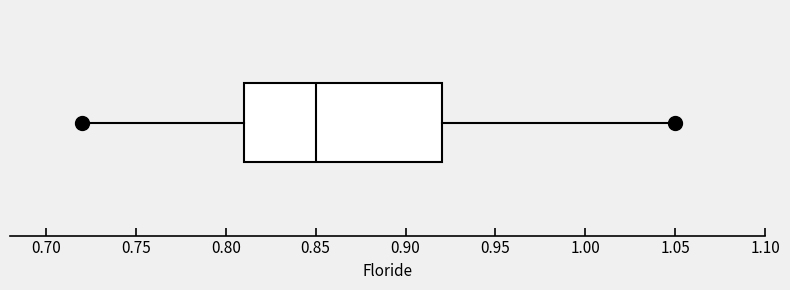

Read this box plot against the x-axis: the position of the median line, the range covered by the box, and the ends of both whiskers. The values are not printed on the chart, so give them approximately, as read against the axis.

median 0.85, box 0.81 to 0.92, whiskers 0.72 to 1.05